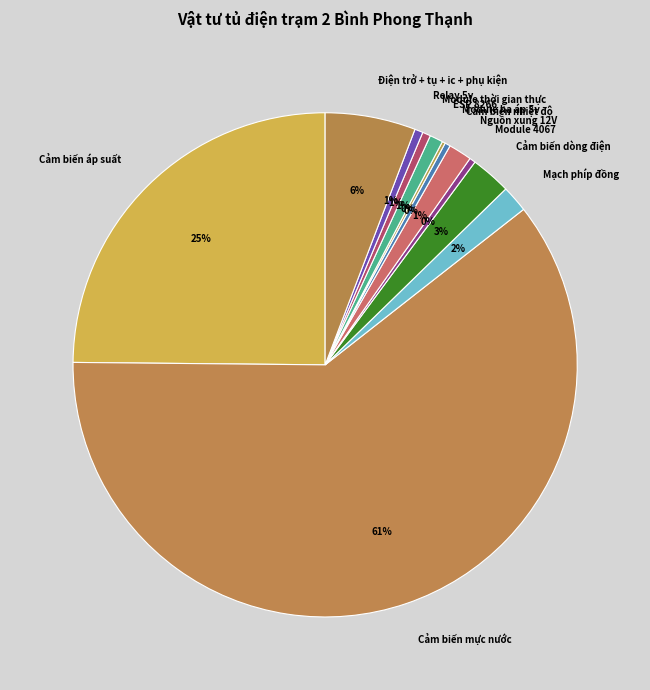

What percentage is the Nguồn xung 12V slice, to the nearest percent?

1%